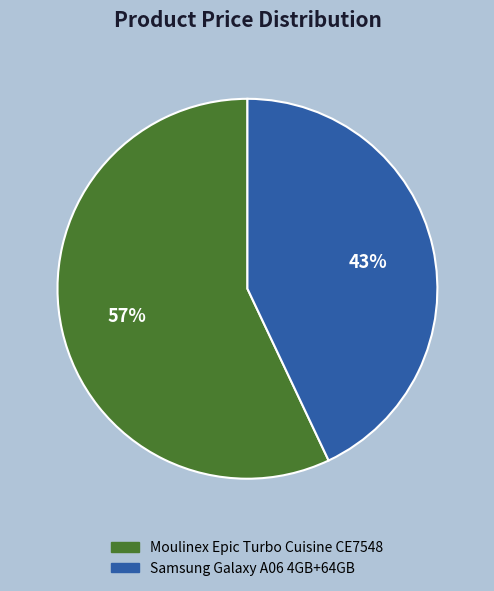

Approximately how many times larger is the value at Moulinex Epic Turbo Cuisine CE7548 compared to Samsung Galaxy A06 4GB+64GB?

1.3